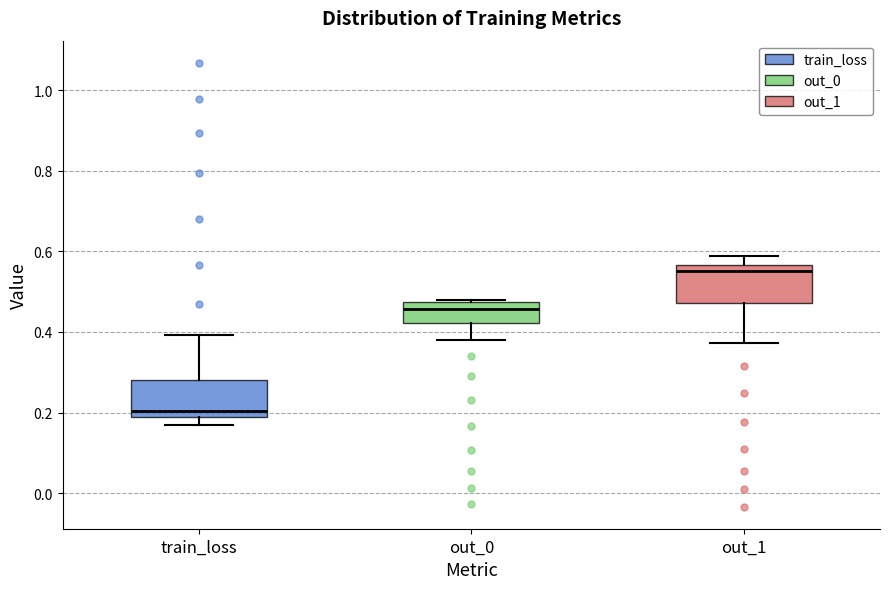

Which box has the highest median line?

out_1